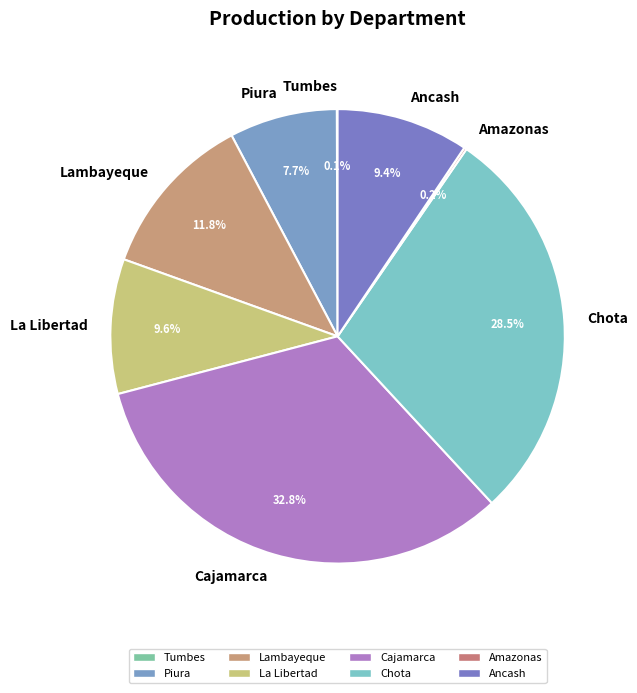

The La Libertad slice represents 10% of the pie. True or false?

True